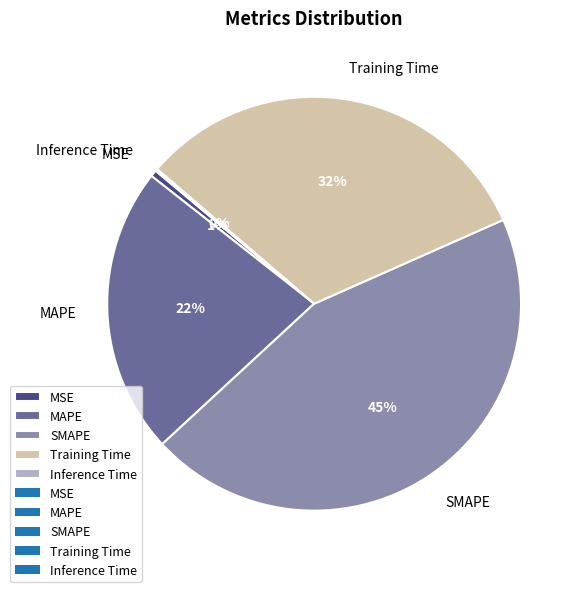

Which has a higher value, Training Time or MSE?

Training Time